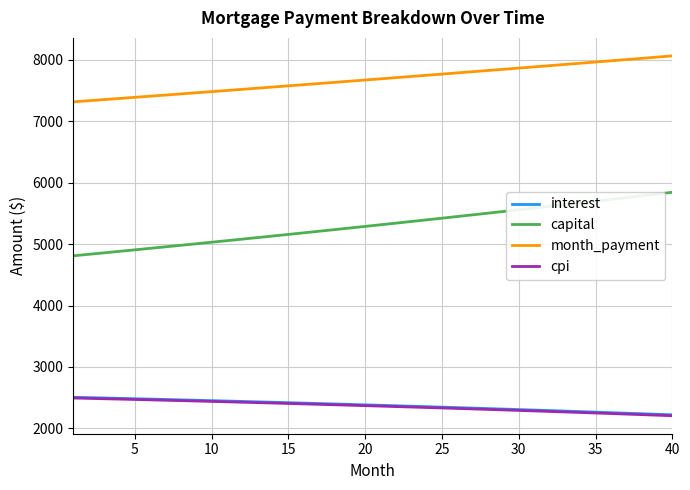

What is the lowest value of the cpi series?

2205.8